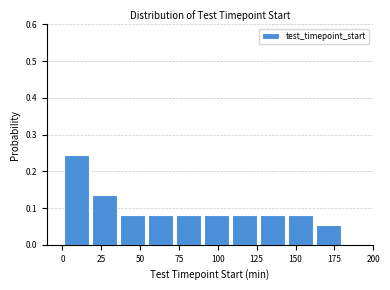

Around what value on the x-axis is the tallest bar? Give the approximate position of its centre, as read against the axis.

10